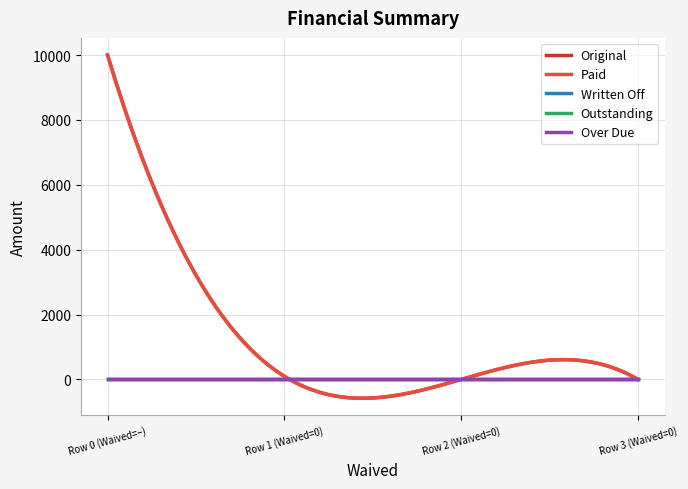

What is the greatest value displayed?

10000.0